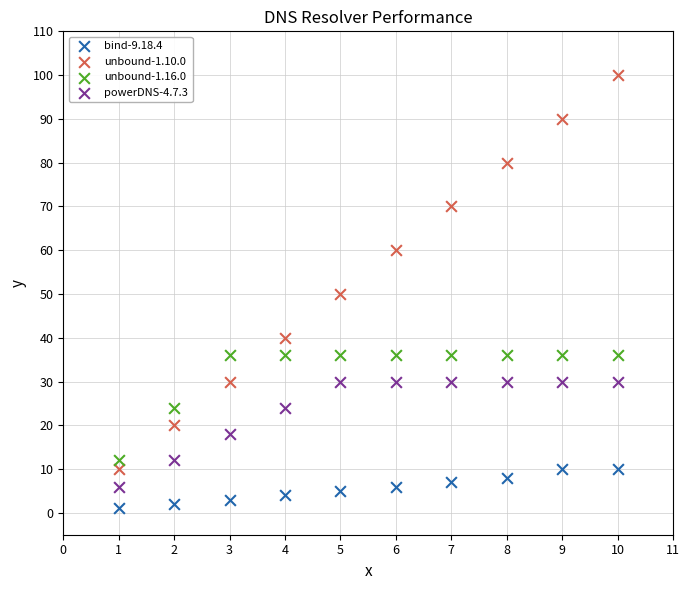

Across all data points, what is the range of X values (max minus min)?

9